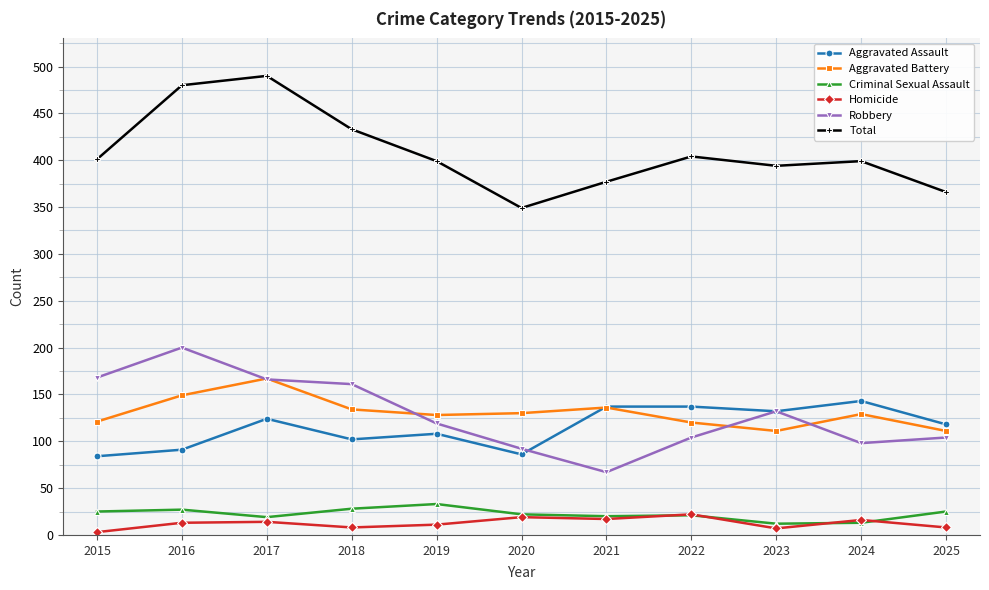

What is the minimum value shown in the chart?

3